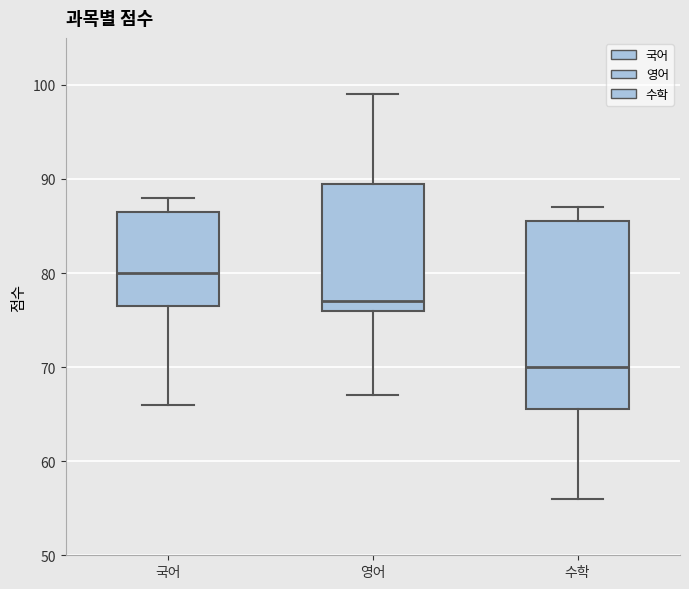

Where does the upper whisker of the box for 영어 end on the y-axis? The values are not printed on the chart, so give them approximately, as read against the axis.

99